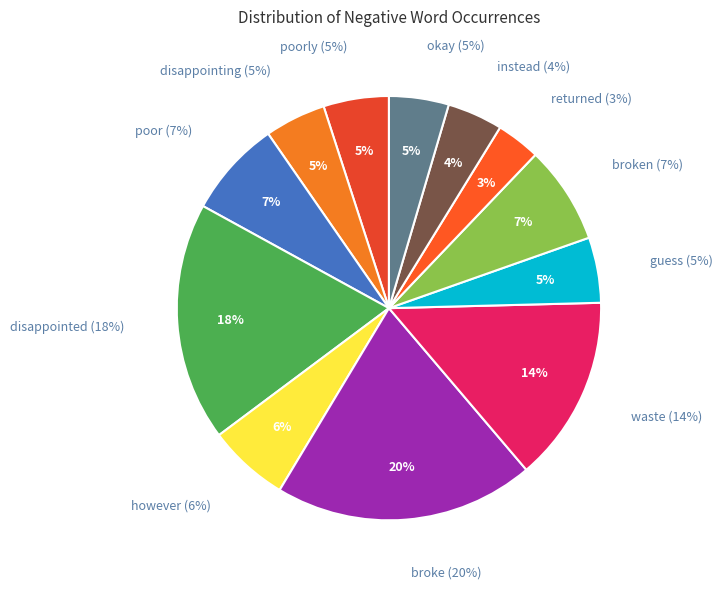

Count the number of slices in the pie.

12